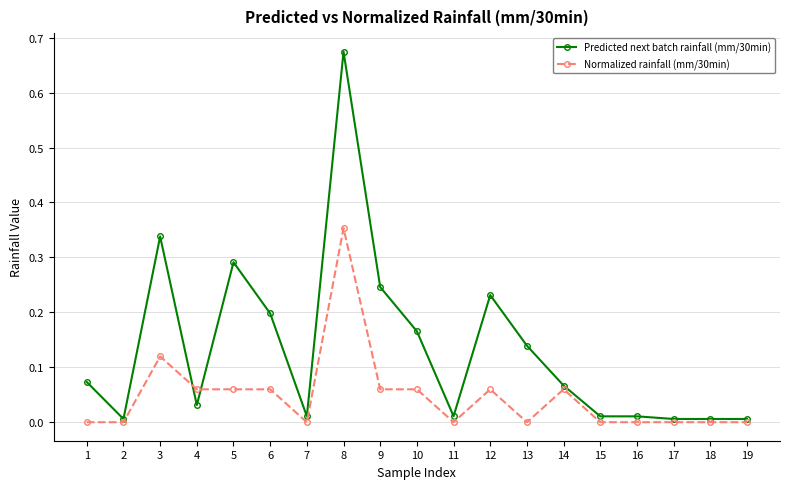

Which label corresponds to the largest value in the chart?

8